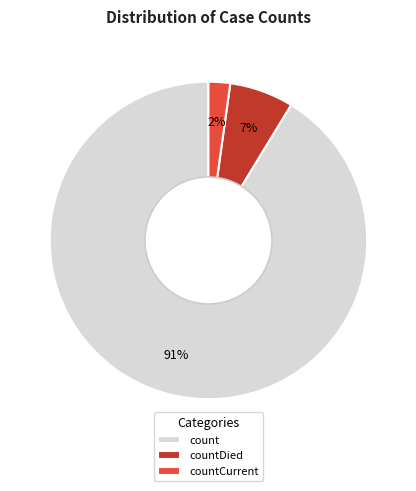

What is the largest slice in the pie chart?

count